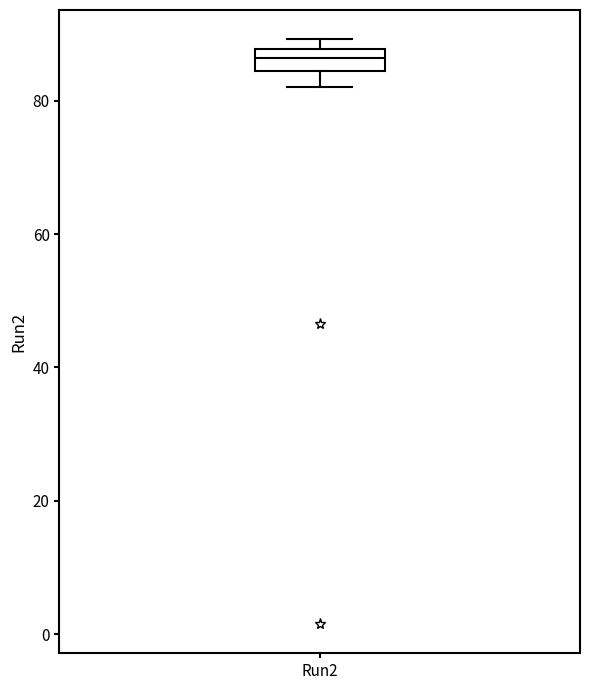

Read this box plot against the y-axis: the position of the median line, the range covered by the box, and the ends of both whiskers. The values are not printed on the chart, so give them approximately, as read against the axis.

median 86, box 84 to 88, whiskers 82 to 90